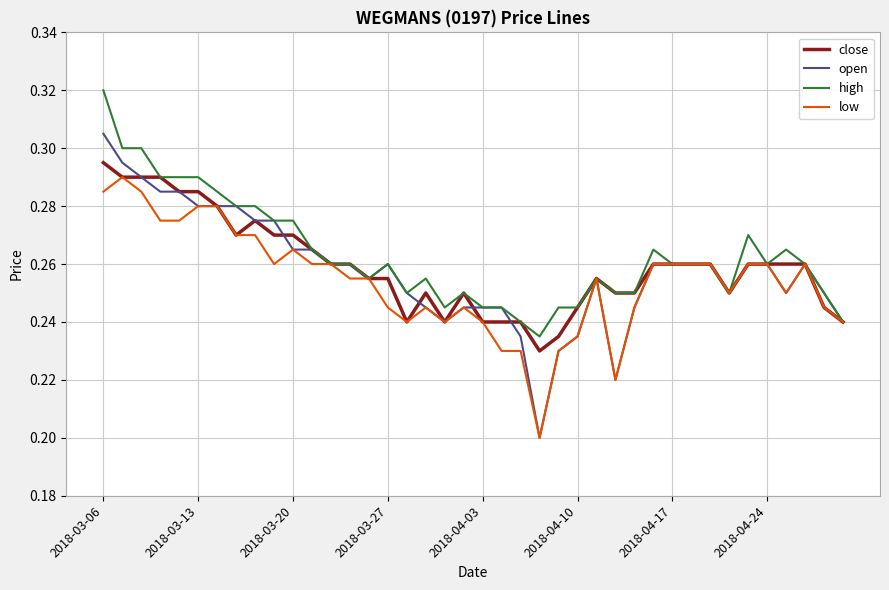

What are all the series names shown in the legend?

close, open, high, low